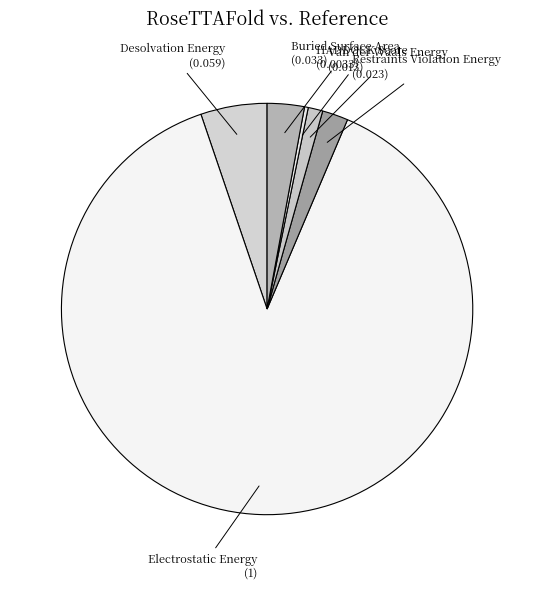

How many segments does this pie chart have?

6